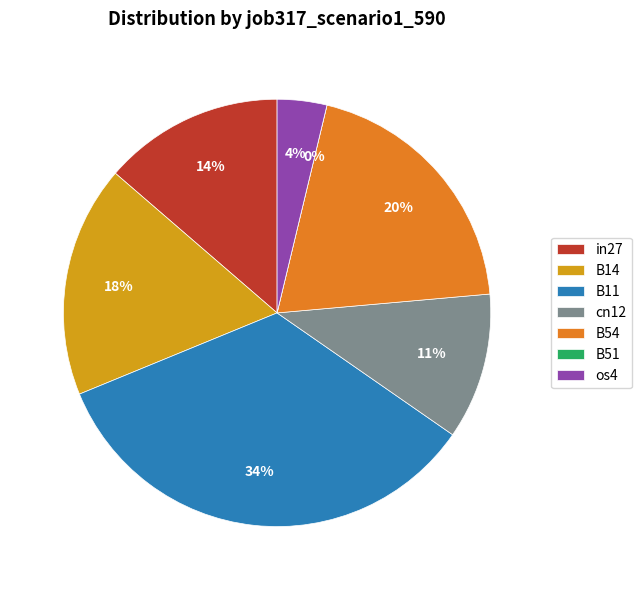

Does any single category account for the majority?

No